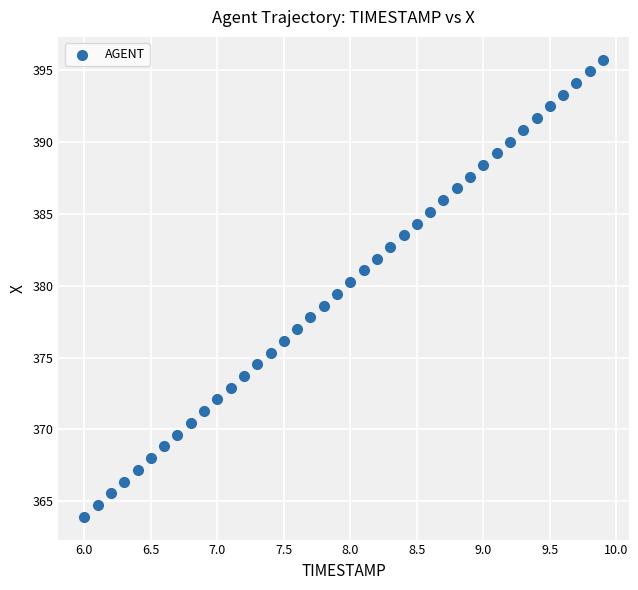

What is the range of Y values (max minus min)?

31.8